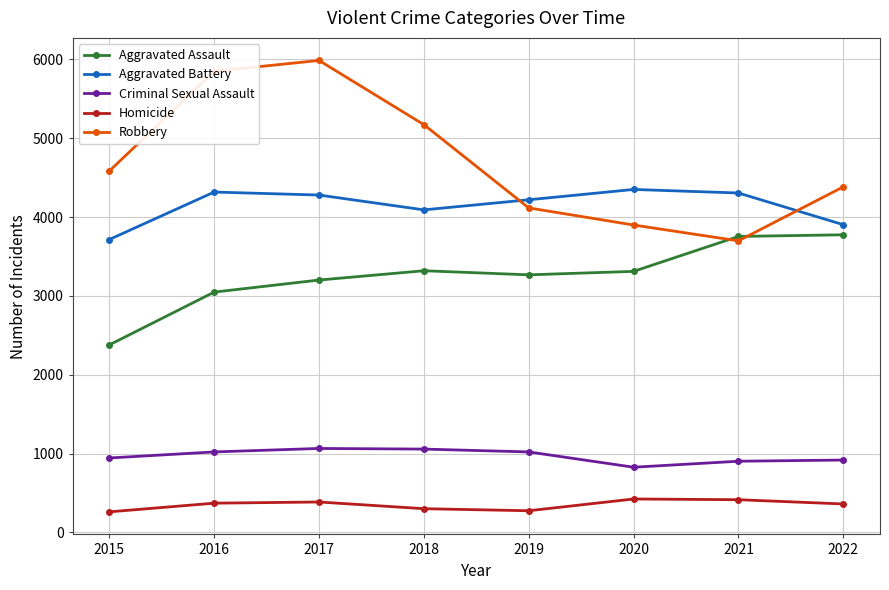

How many distinct data groups are displayed?

5